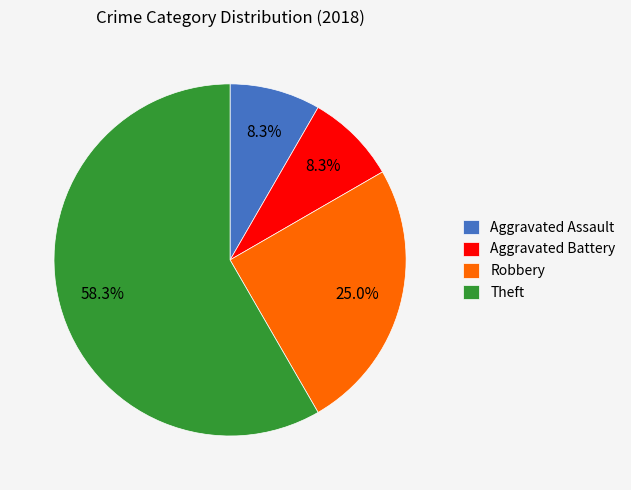

Between Theft and Aggravated Assault, which is larger?

Theft